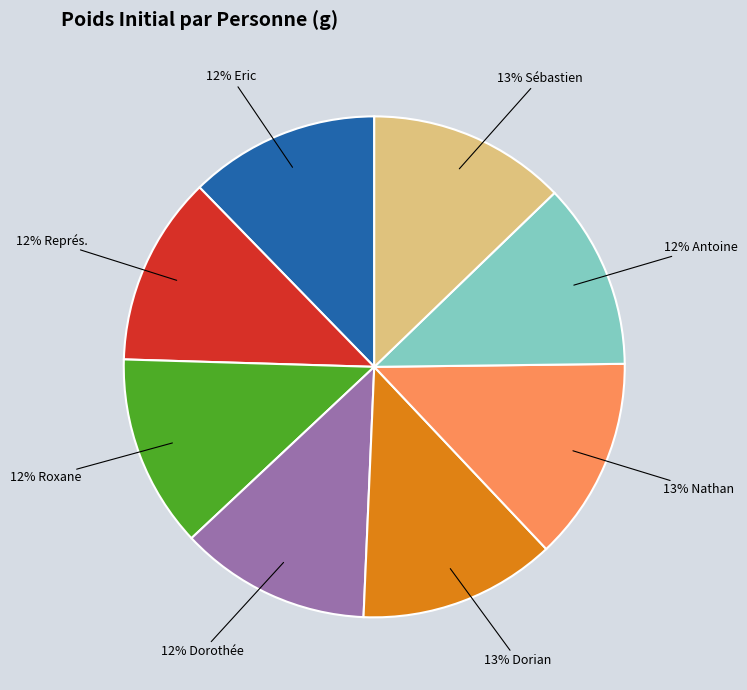

To the nearest percent, what is the difference between the largest and smallest slice percentages?

1%